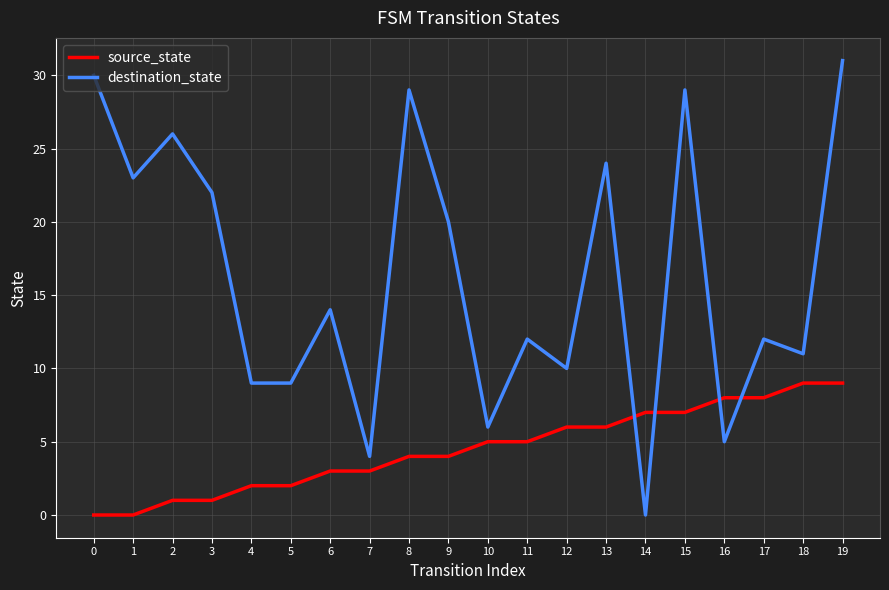

The value of source_state at 17 is 8. True or false?

True